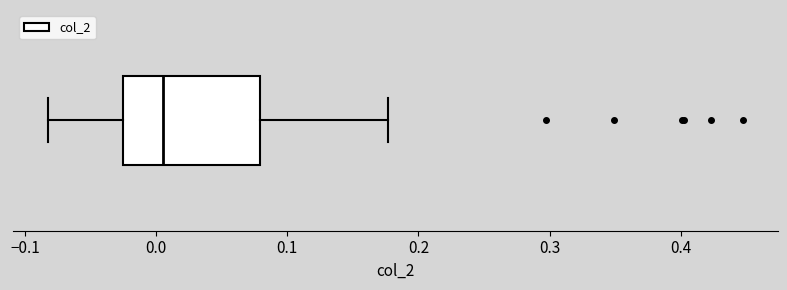

Transcribe this box plot: give where the median line is, the range the box spans, and where the two whiskers end, as read against the x-axis. The values are not printed on the chart, so give them approximately, as read against the axis.

median 0.01, box -0.02 to 0.08, whiskers -0.08 to 0.18